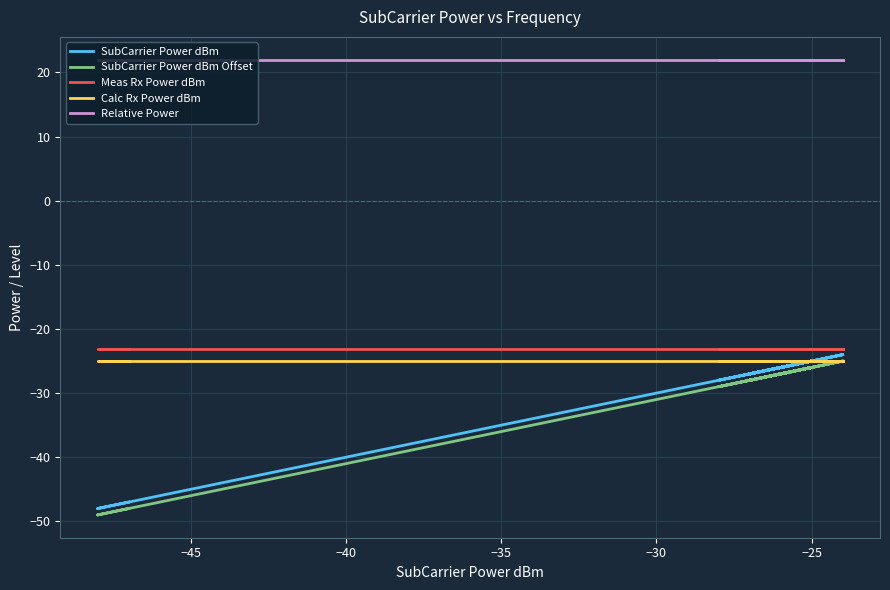

Rank the series at −25 from highest to lowest value.

Relative Power, Meas Rx Power dBm, SubCarrier Power dBm, Calc Rx Power dBm, SubCarrier Power dBm Offset